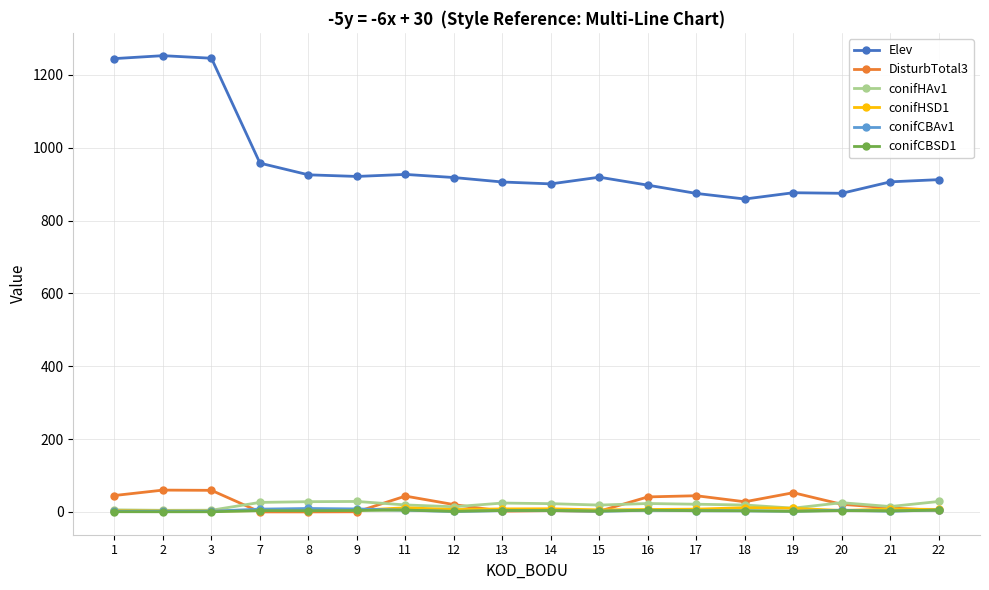

True or false: conifCBAv1 has more than 0 points higher than both neighbors.

True